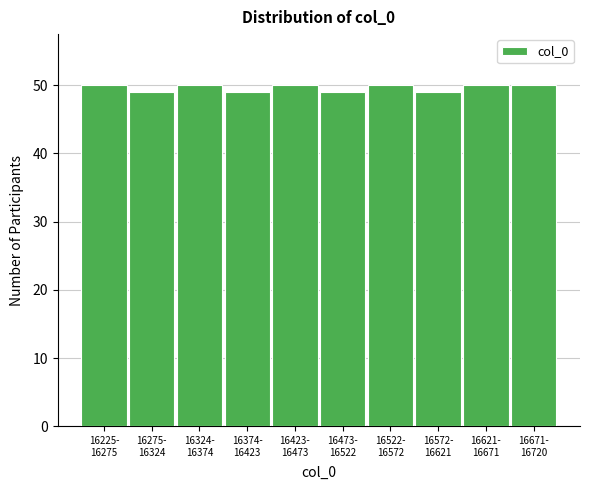

Reading left to right, list all the values displayed in this chart.

50	49	50	49	50	49	50	49	50	50